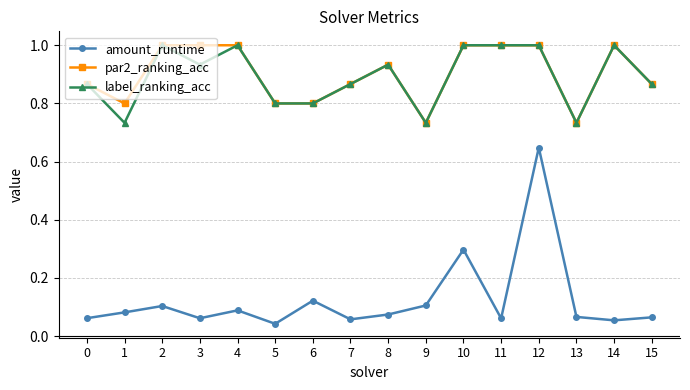

At which category is the sum across all series the highest?

12